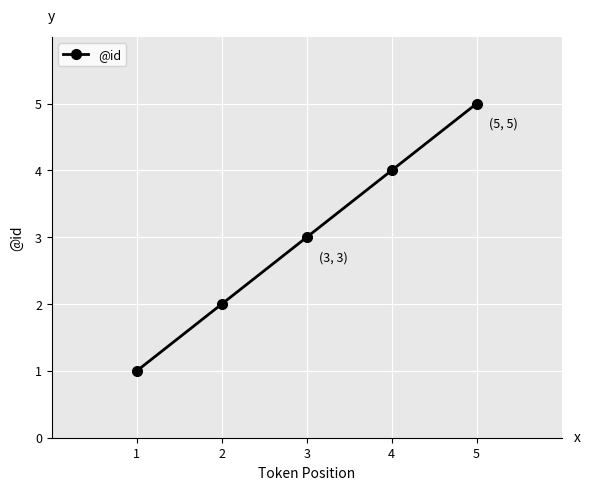

Which label corresponds to the largest value in the chart?

5